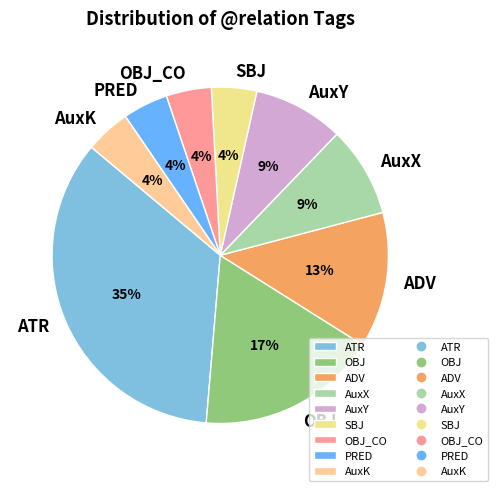

Is there any slice that represents more than half of the pie?

No